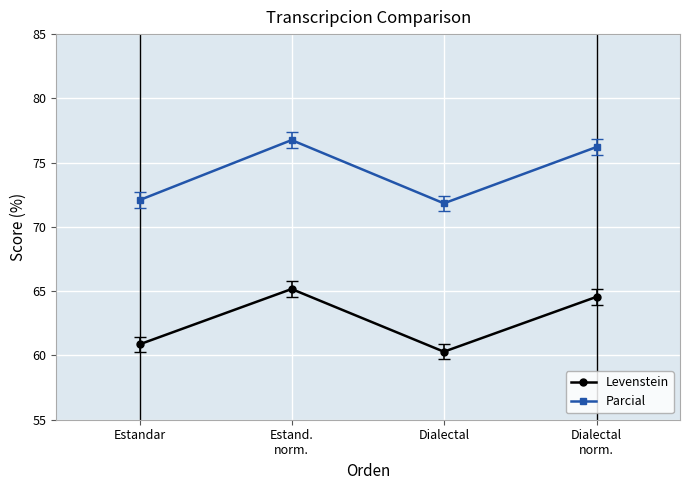

Rank the series by their maximum value, from lowest to highest.

Levenstein, Parcial